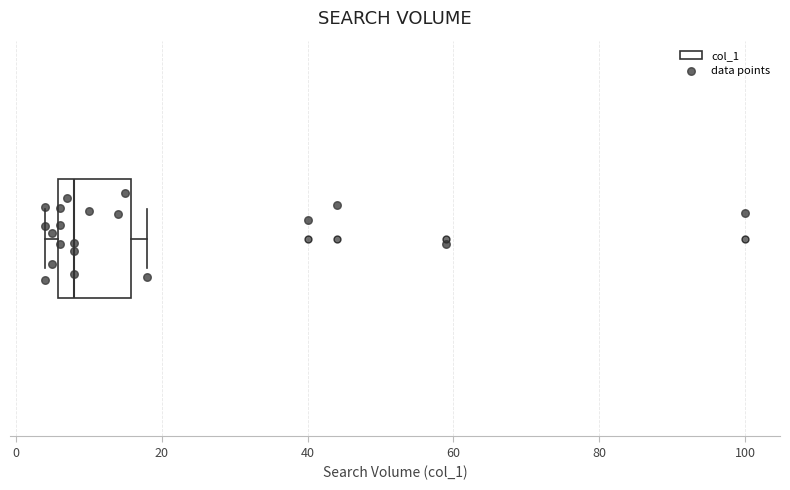

Transcribe this box plot: give where the median line is, the range the box spans, and where the two whiskers end, as read against the x-axis. The values are not printed on the chart, so give them approximately, as read against the axis.

median 8, box 6 to 16, whiskers 4 to 18